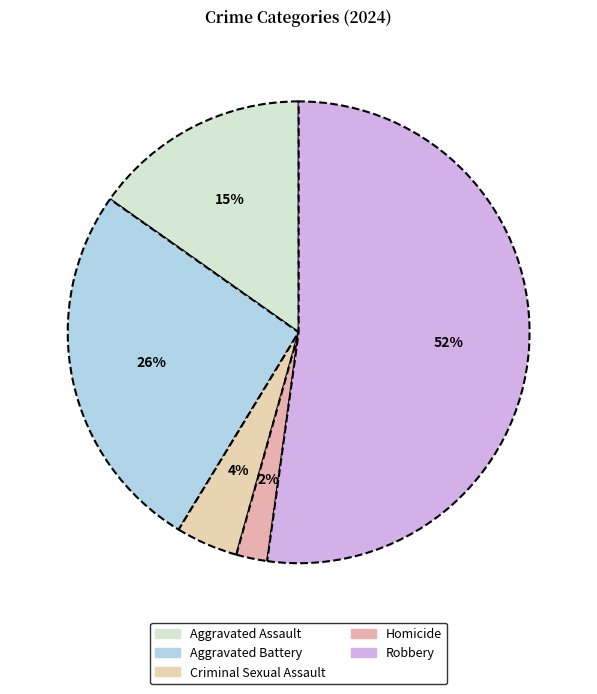

Count the number of slices in the pie.

5